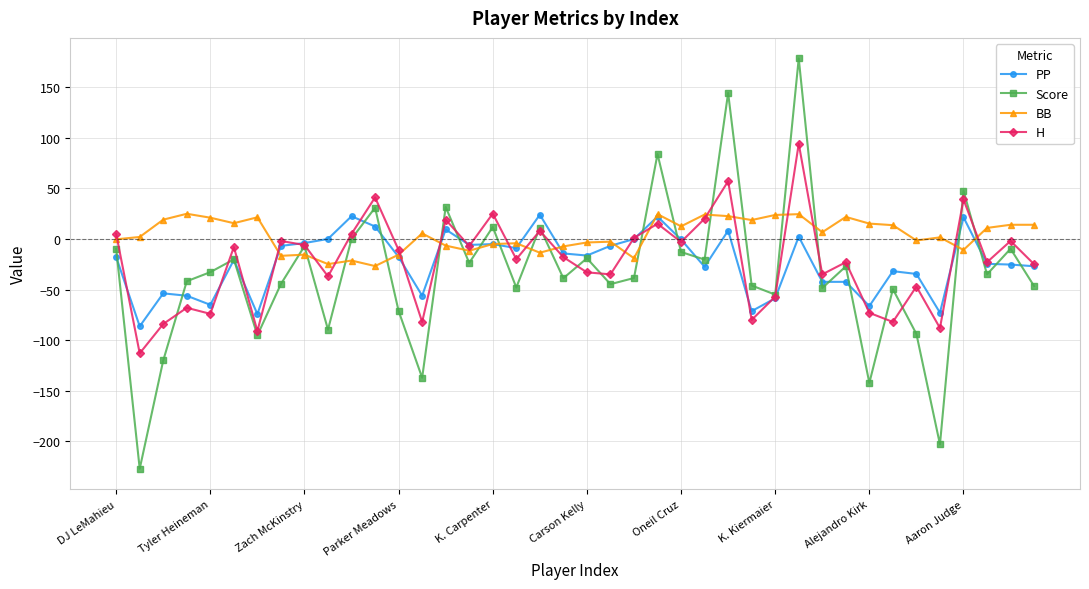

What is the value of the Score point at the 5th from the left?

-32.8